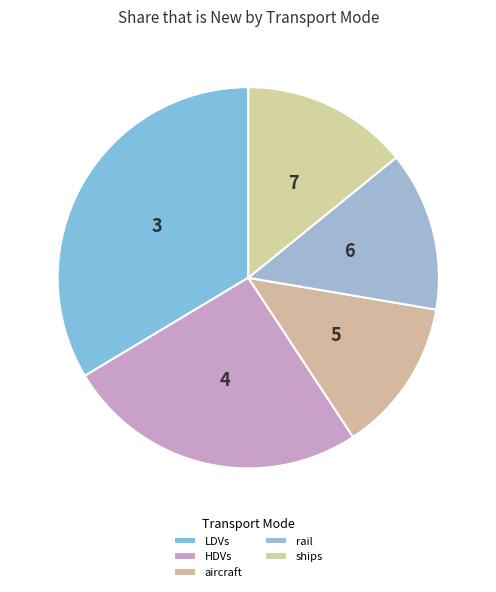

To the nearest percent, what is the combined percentage of LDVs and ships?

48%